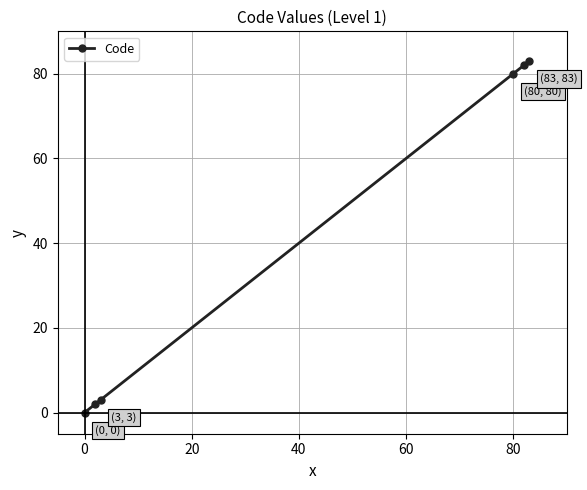

What is the value of the 6th point from the left?

83